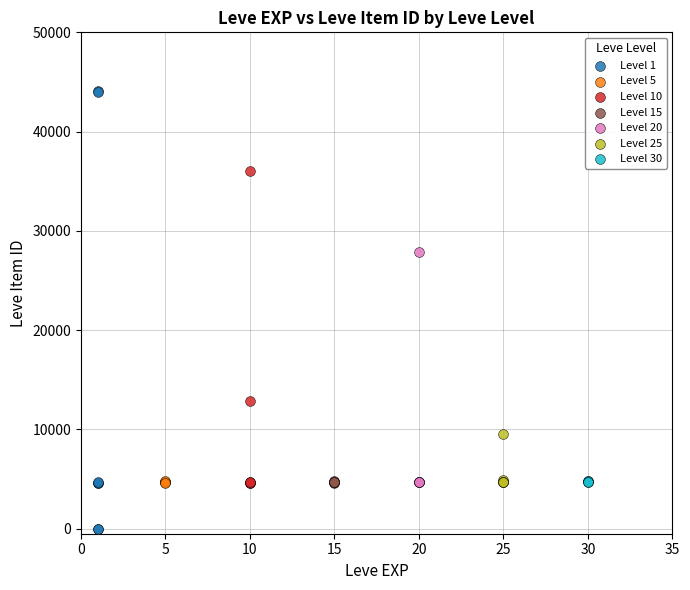

Which series has the widest spread of Y values?

Level 1